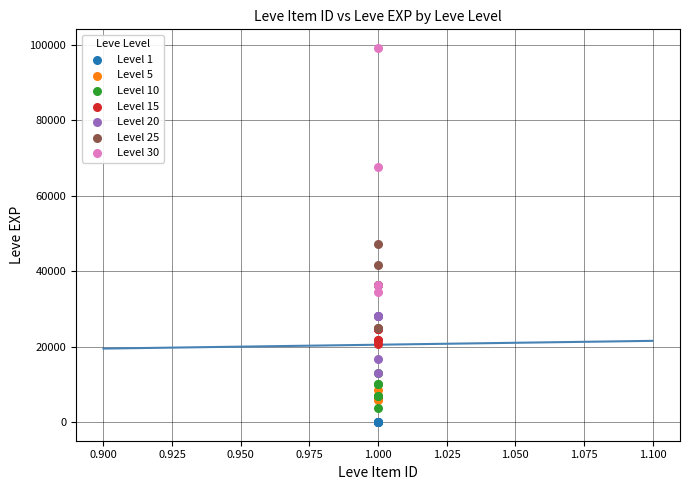

Which series reaches the maximum Y coordinate?

Level 30